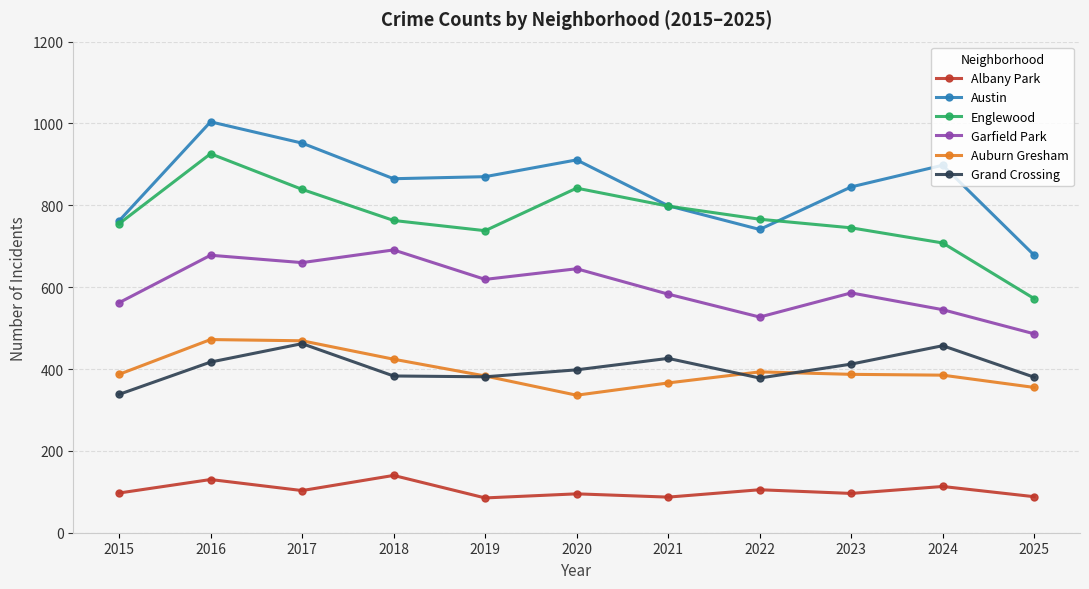

What is the greatest value displayed?

1004